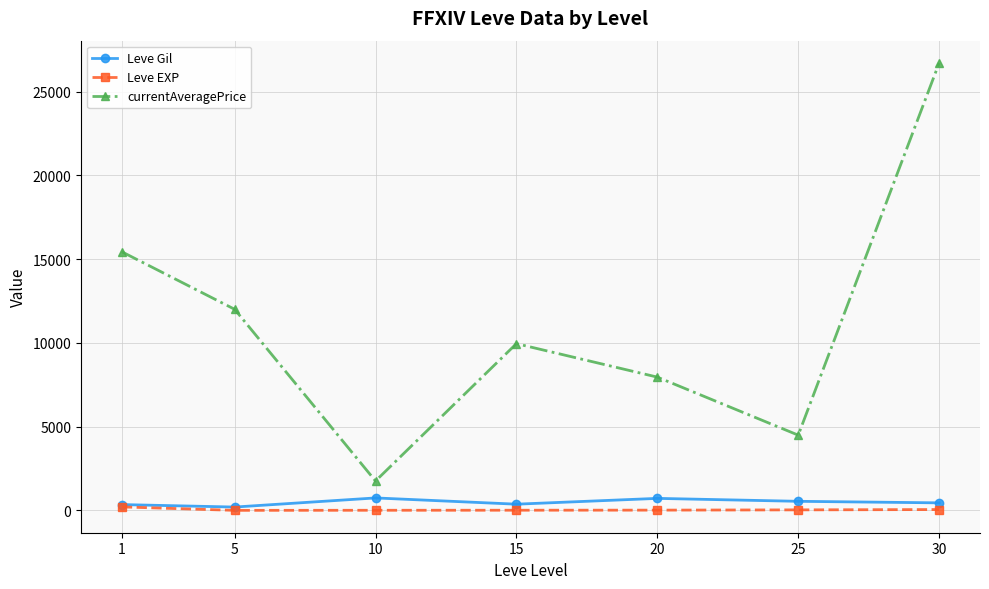

What is the total value across all series at 1?

16002.5